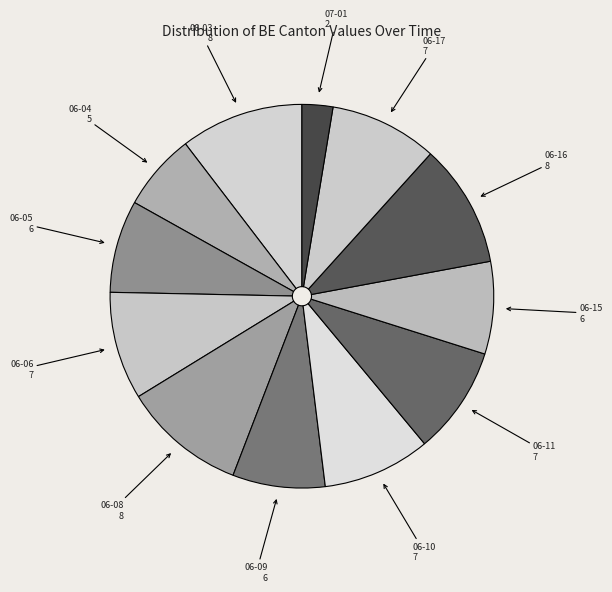

Is it true that 06-15 is 8% of the pie?

True